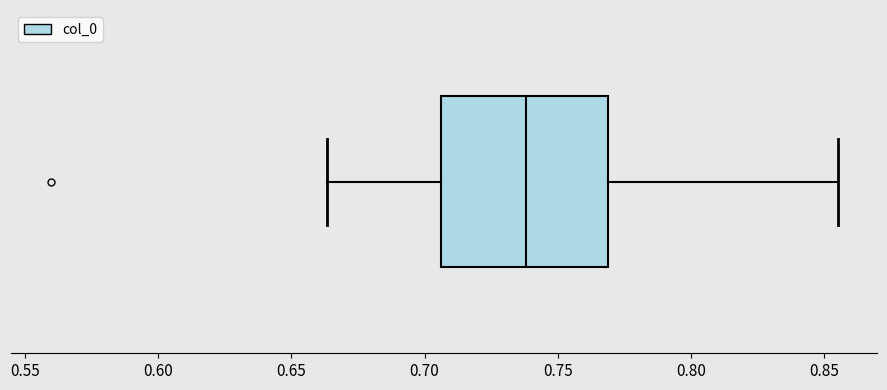

Where does the right whisker of the box end on the x-axis? The values are not printed on the chart, so give them approximately, as read against the axis.

0.855